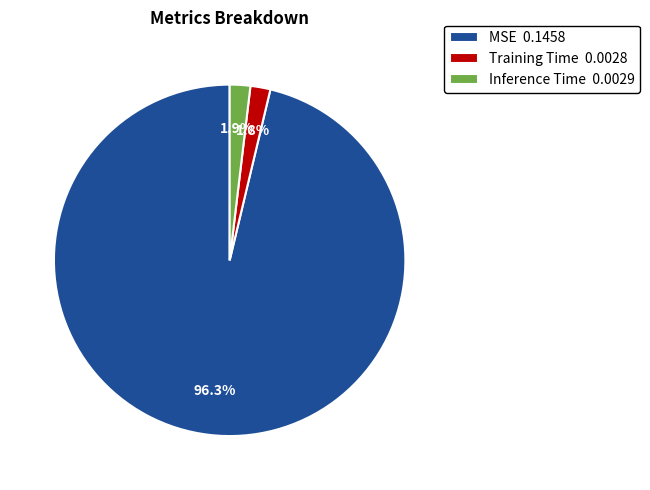

Combined, what portion of the pie is Inference Time 0.0029 and MSE 0.1458?

98.2%